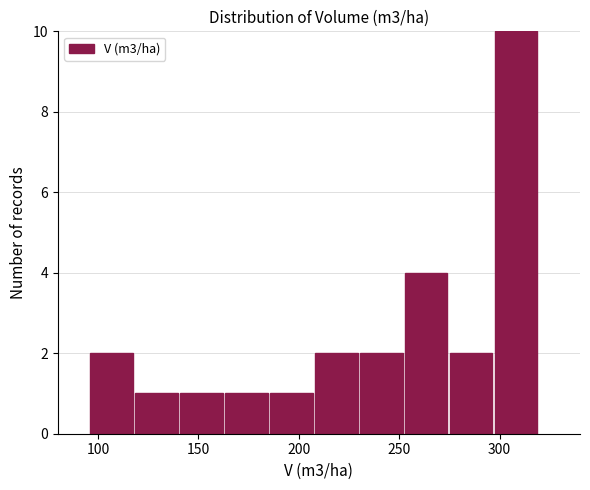

Reading left to right, transcribe this chart: for each bar, give the range it covers on the x-axis and its height. Neither the bar edges nor the heights are printed on the chart, so give them approximately, as read against the axes.

95 to 120: 2
120 to 140: 1
140 to 165: 1
165 to 185: 1
185 to 205: 1
205 to 230: 2
230 to 250: 2
250 to 275: 4
275 to 295: 2
295 to 320: 10